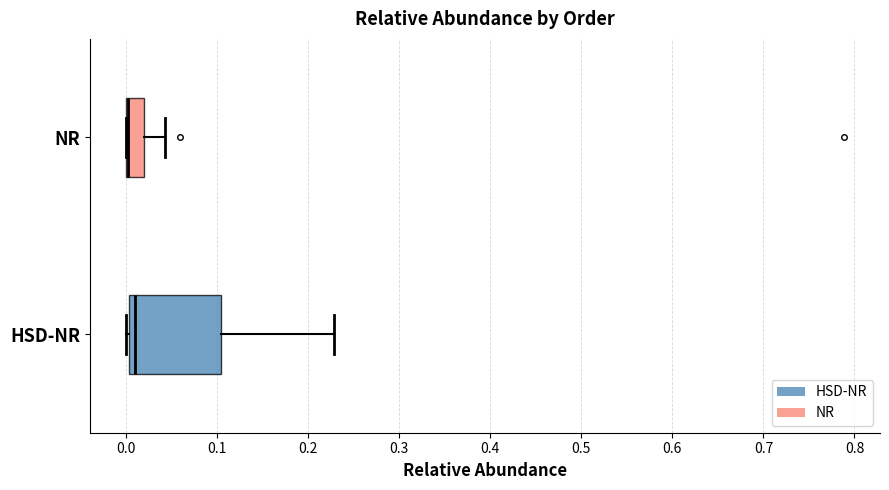

Reading bottom to top, transcribe this box plot: for each box, give where its median line is, the range the box spans, and where its two whiskers end, as read against the x-axis. The values are not printed on the chart, so give them approximately, as read against the axis.

HSD-NR: median 0.01, box 0.00 to 0.10, whiskers 0.00 (just left of the box's left edge) to 0.23
NR: median 0.00 (drawn on the box's left edge), box 0.00 to 0.02, whiskers 0.00 to 0.04